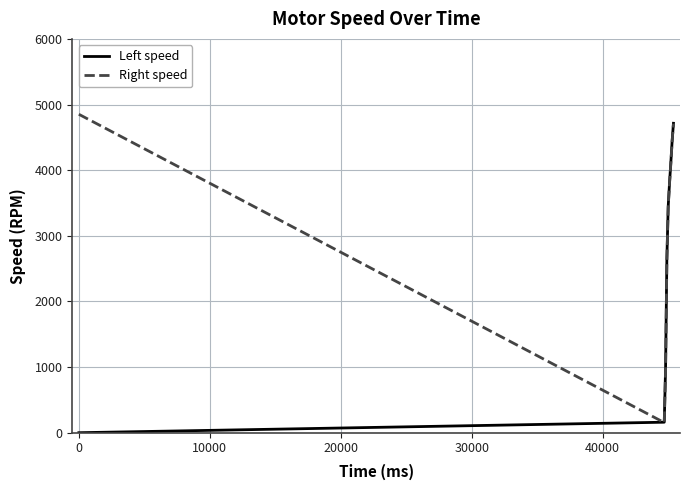

Rank the series by their average value, from lowest to highest.

Left speed, Right speed